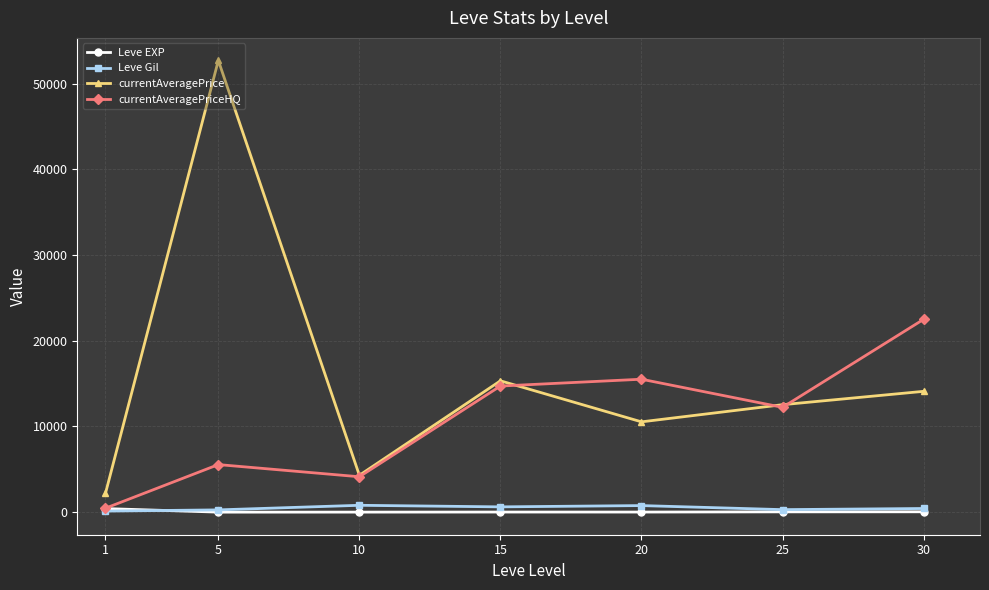

True or false: currentAveragePrice and Leve EXP cross at least once.

False